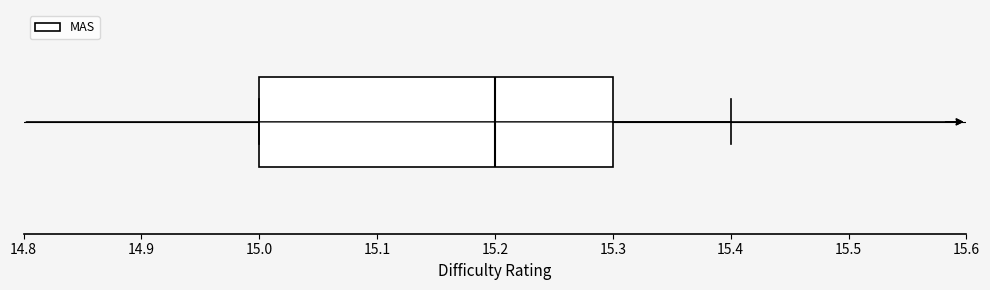

Read this box plot against the x-axis: the position of the median line, the range covered by the box, and the ends of both whiskers. The values are not printed on the chart, so give them approximately, as read against the axis.

median 15.2, box 15.0 to 15.3, whiskers 15.0 to 15.4